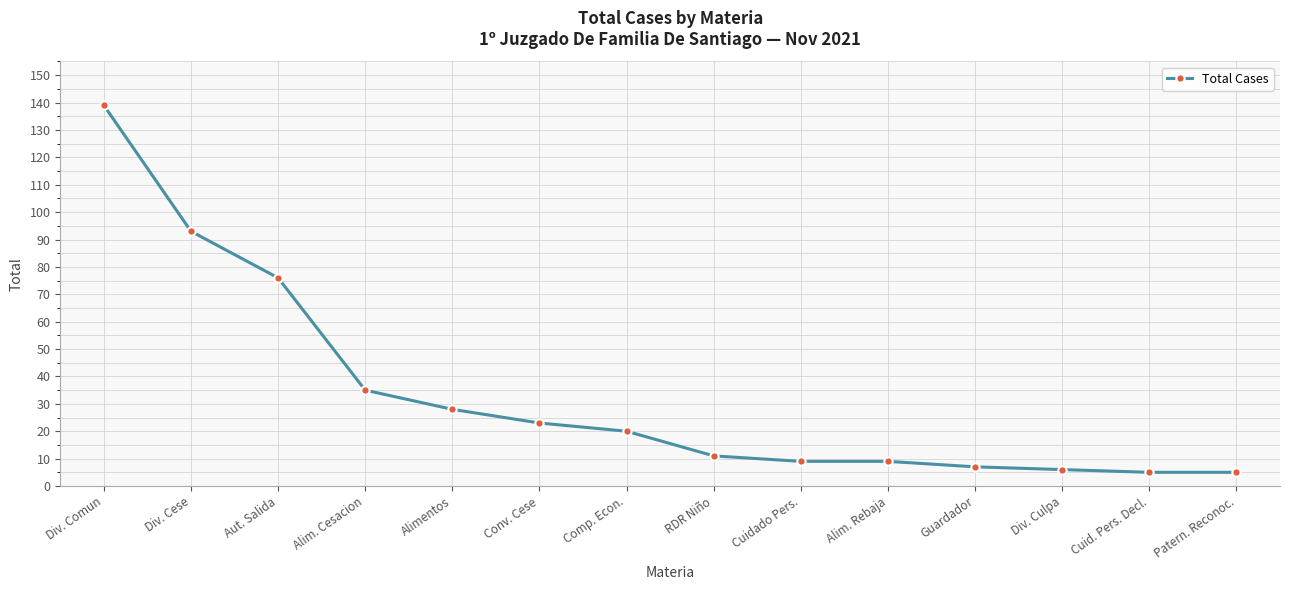

What is the value of the 1st point from the left?

139